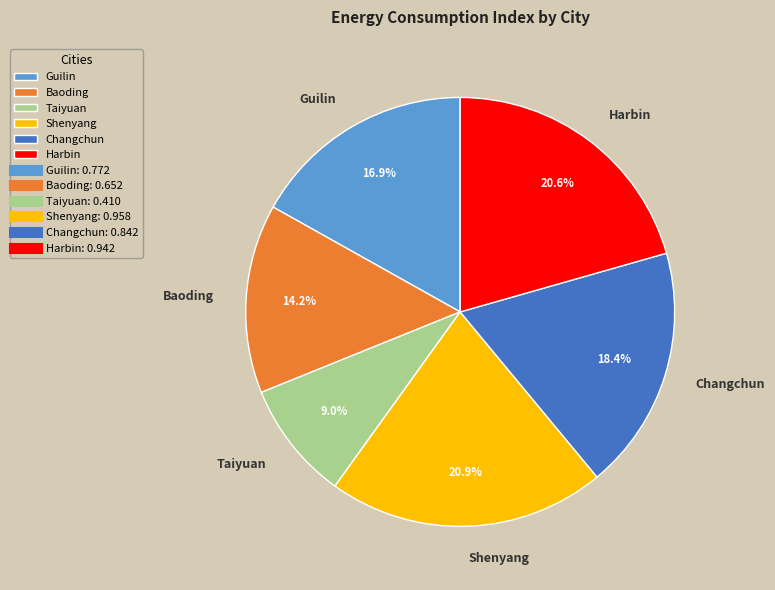

To the nearest percent, what is the difference between the Changchun and Baoding slice percentages?

4%